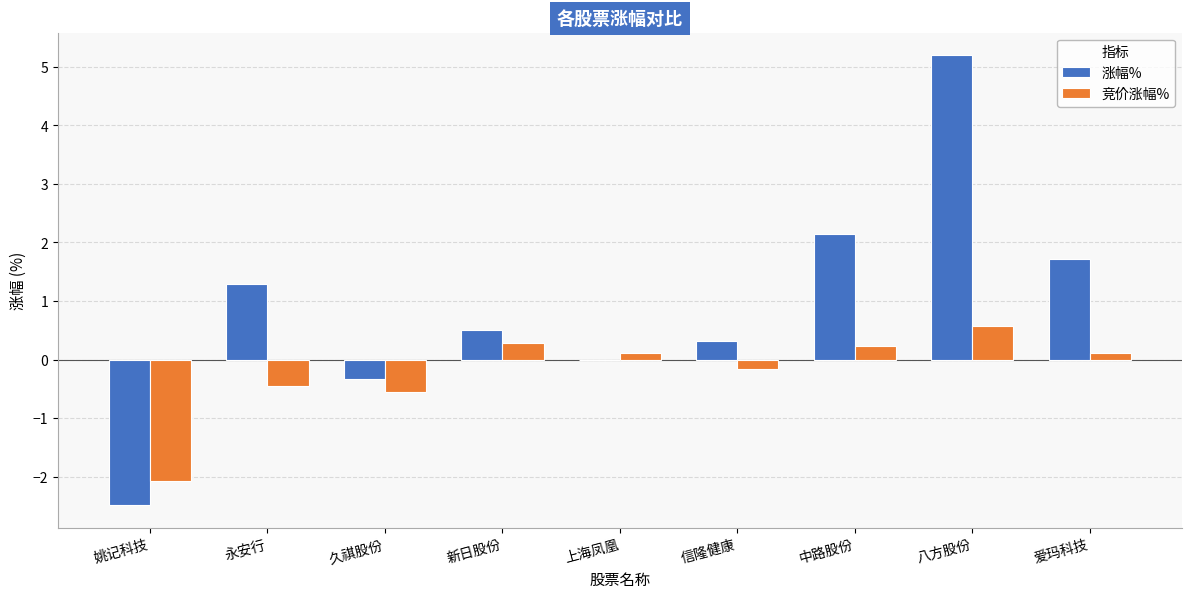

What is the sum of all 竞价涨幅% values?

-1.9